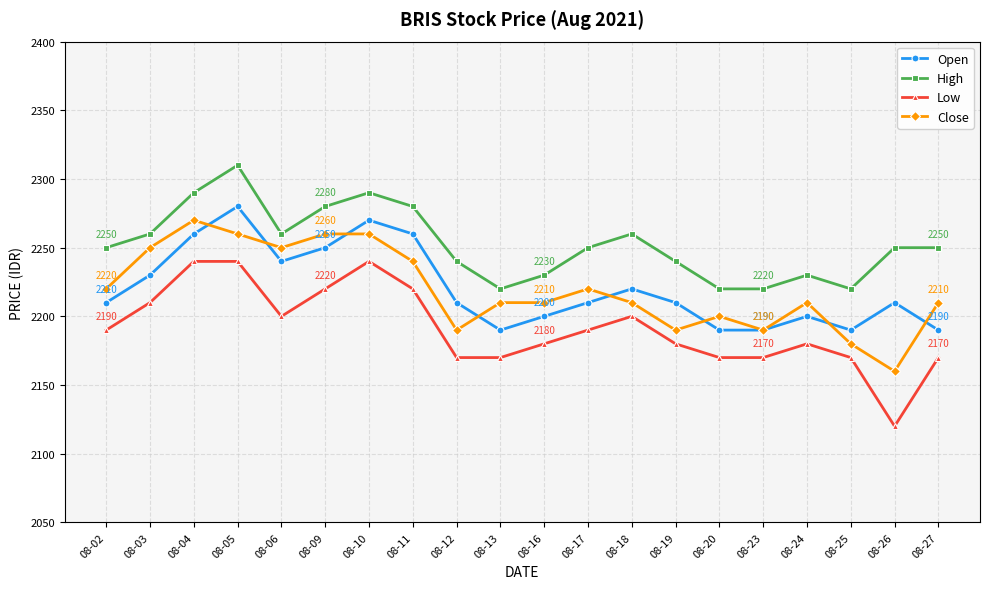

At which category does the chart reach its peak across all series?

08-05